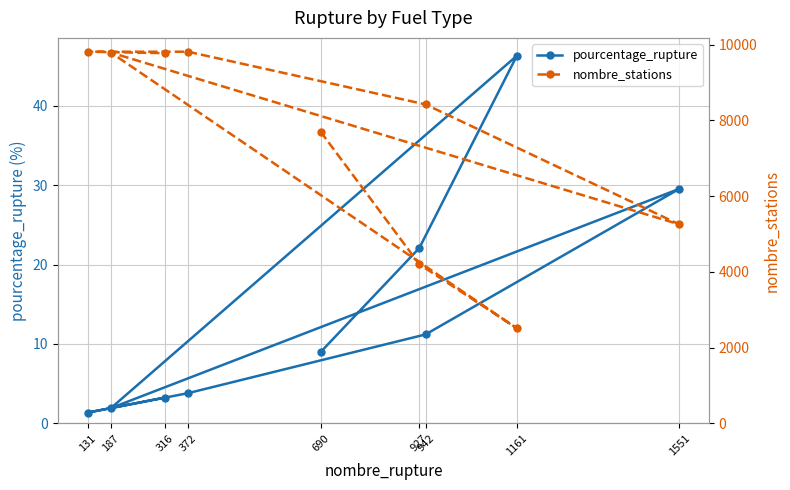

How many data points does each series have?

9